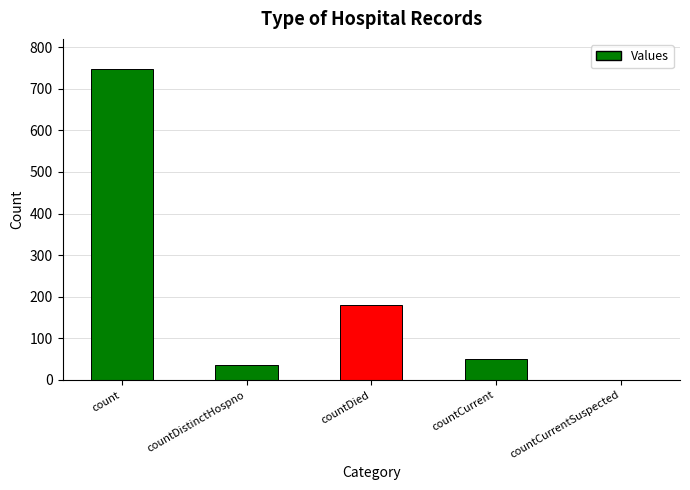

Reading left to right, what are all the values shown in this chart?

747	36	179	51	0